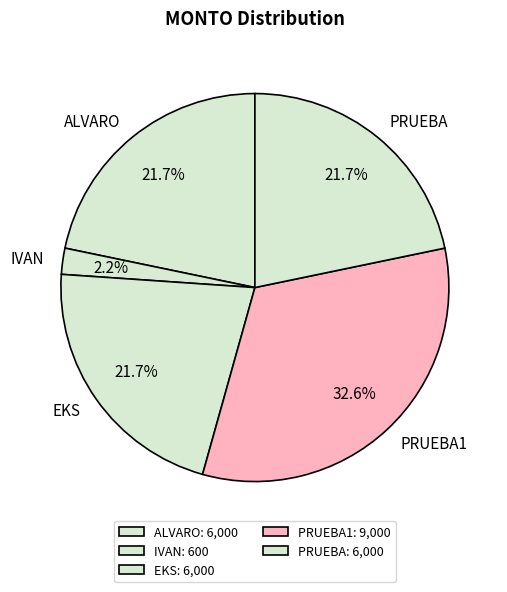

What is the total percentage of PRUEBA and IVAN?

23.9%